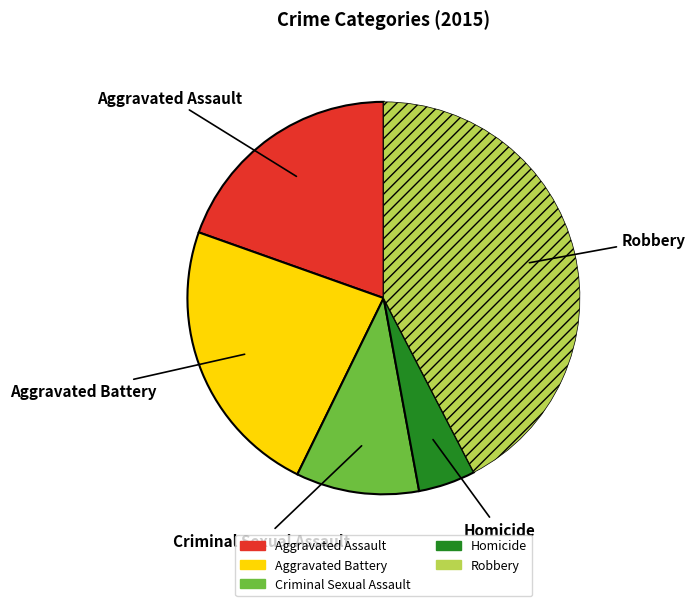

Is there any slice that represents more than half of the pie?

No